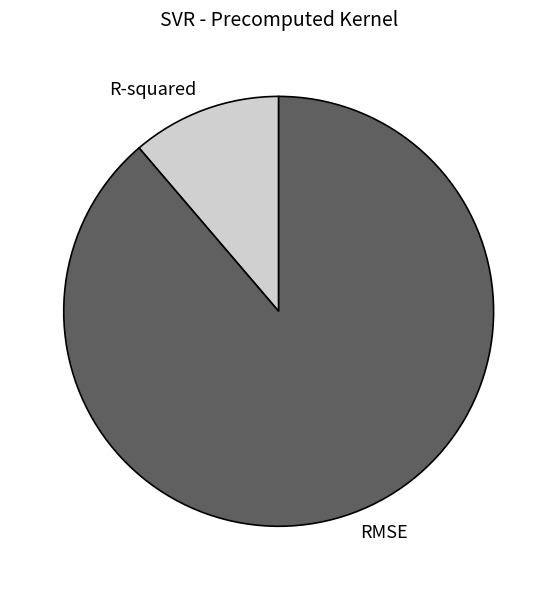

Do R-squared and RMSE together represent more than half of the pie?

Yes